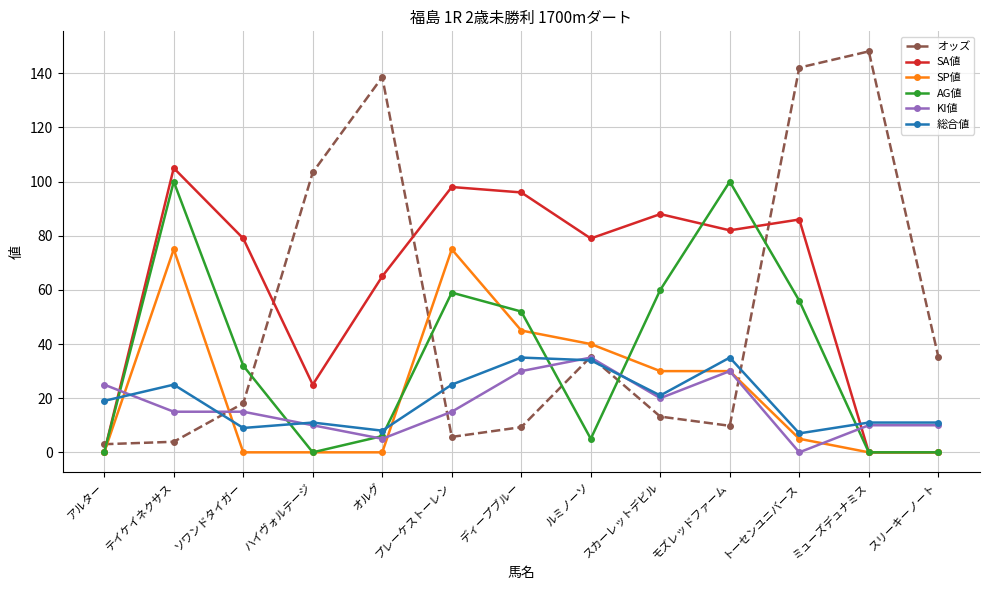

What position from the right is オルグ?

9